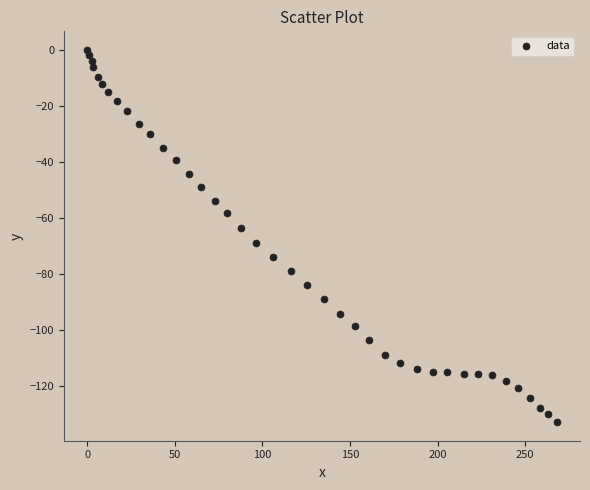

What is the range of Y values (max minus min)?

132.7